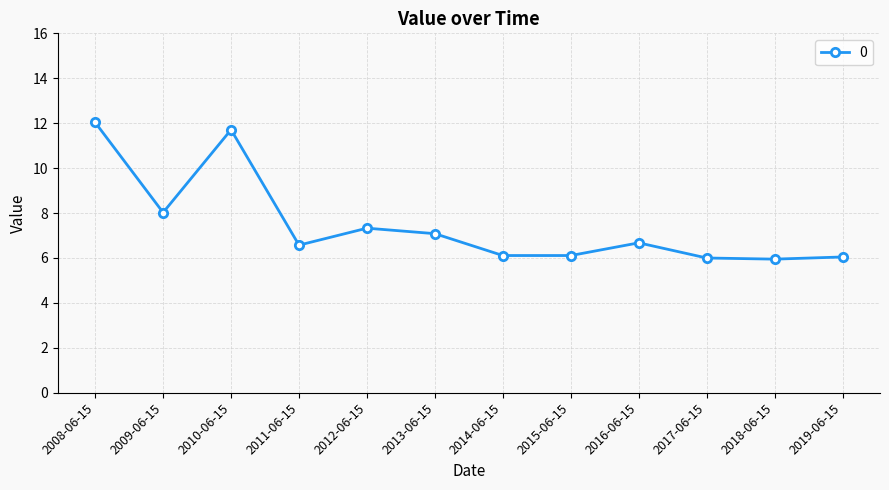

At which category does the data reach its first local valley?

2009-06-15